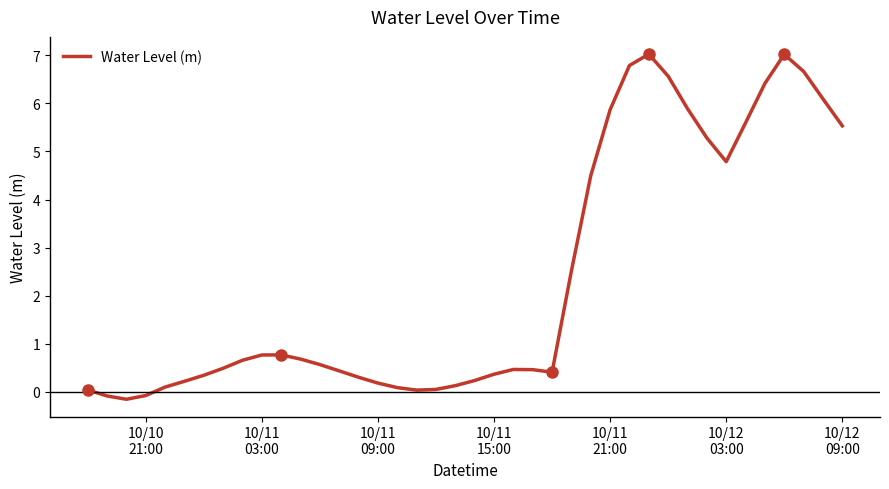

What is the greatest value displayed?

7.0